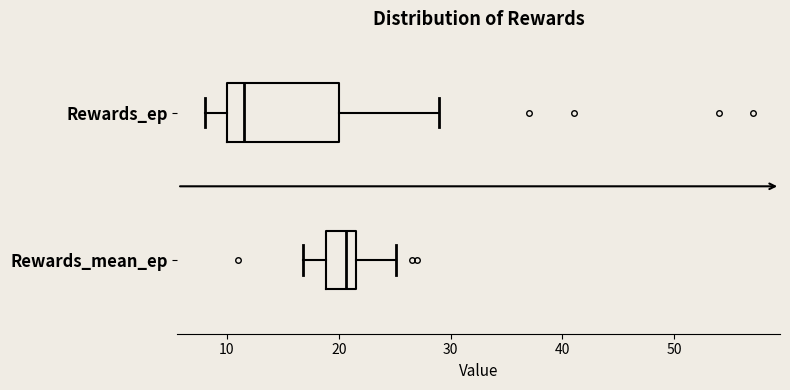

Reading bottom to top, read every box against the x-axis: the position of its median line, the range the box covers, and the ends of its whiskers. The values are not printed on the chart, so give them approximately, as read against the axis.

Rewards_mean_ep: median 21, box 19 to 22, whiskers 17 to 25
Rewards_ep: median 12, box 10 to 20, whiskers 8 to 29